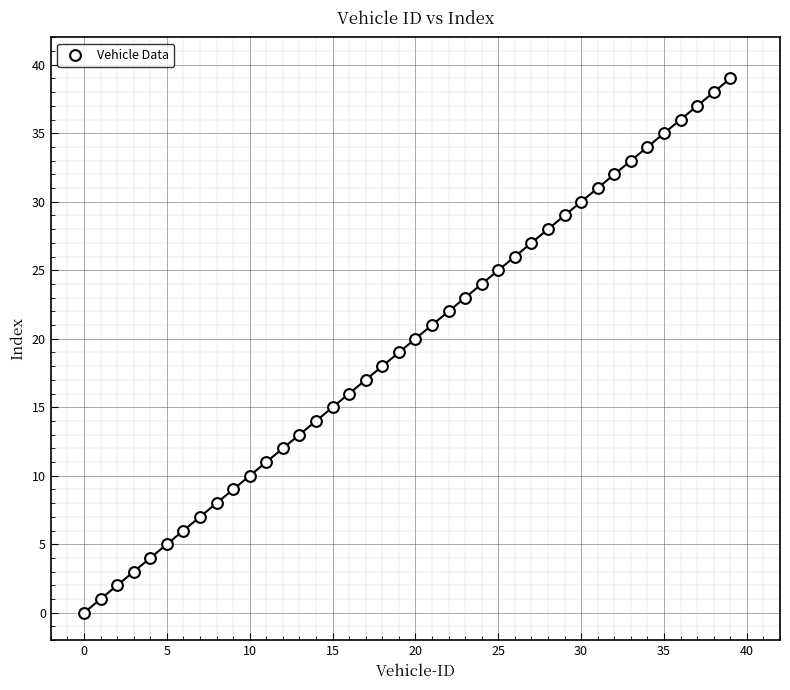

What is the range of Y values (max minus min)?

39